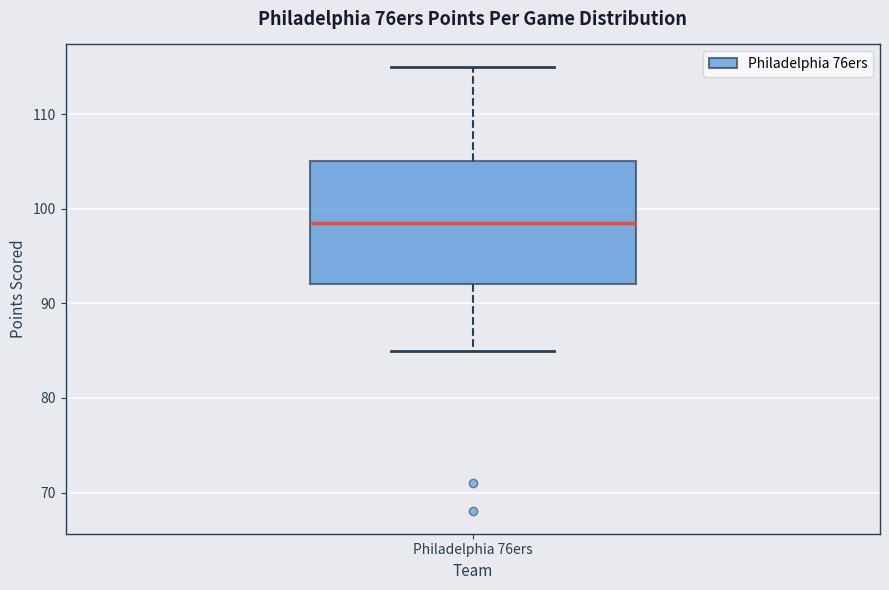

Read this box plot against the y-axis: the position of the median line, the range covered by the box, and the ends of both whiskers. The values are not printed on the chart, so give them approximately, as read against the axis.

median 99, box 92 to 105, whiskers 85 to 115